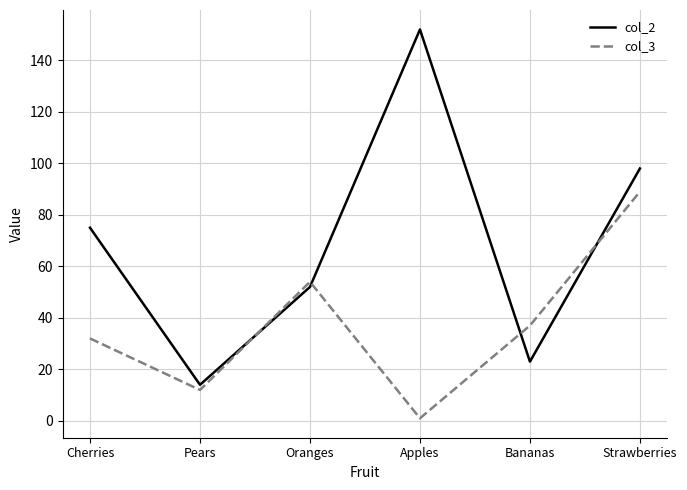

At which category does col_3 reach its first local valley?

Pears